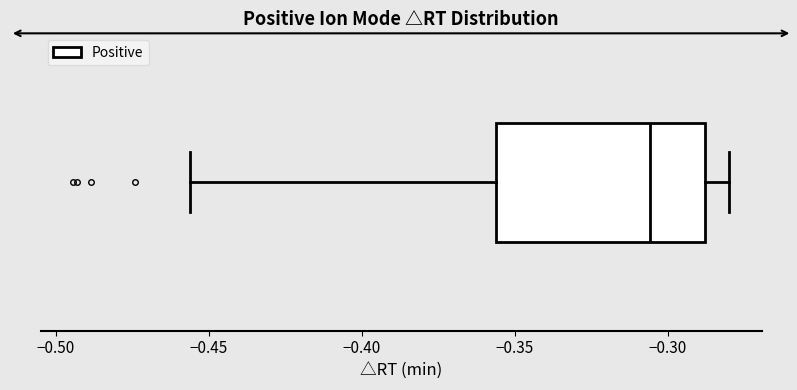

Transcribe this box plot: give where the median line is, the range the box spans, and where the two whiskers end, as read against the x-axis. The values are not printed on the chart, so give them approximately, as read against the axis.

median -0.305, box -0.355 to -0.290, whiskers -0.455 to -0.280